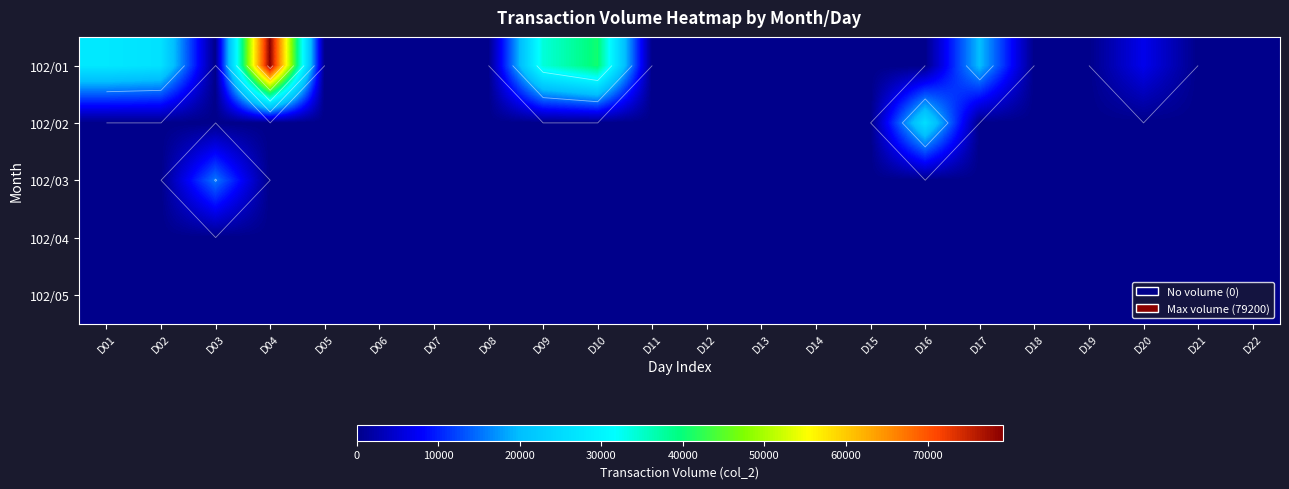

At D16, list the series in order from largest to smallest.

102/02, 102/01, 102/03, 102/04, 102/05